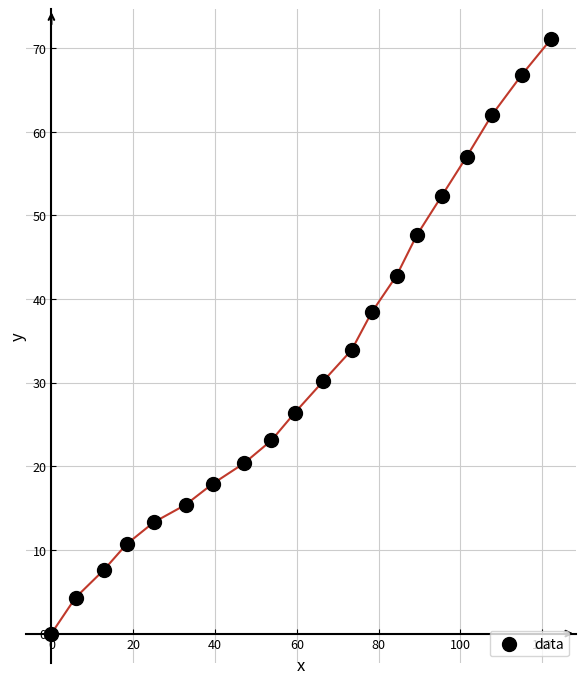

What is the range of X values (max minus min)?

122.2